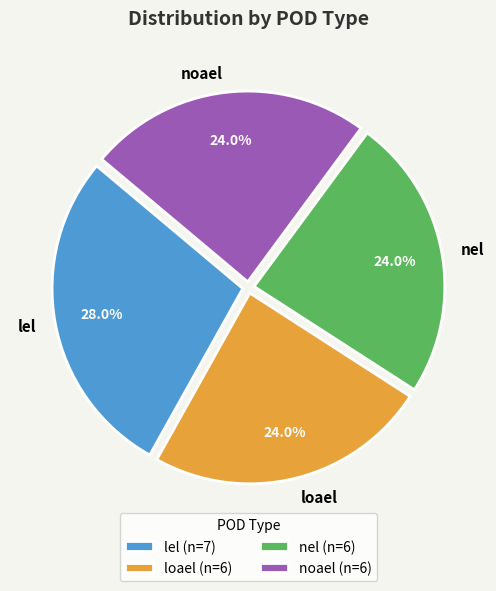

Is there a majority slice in this chart?

No